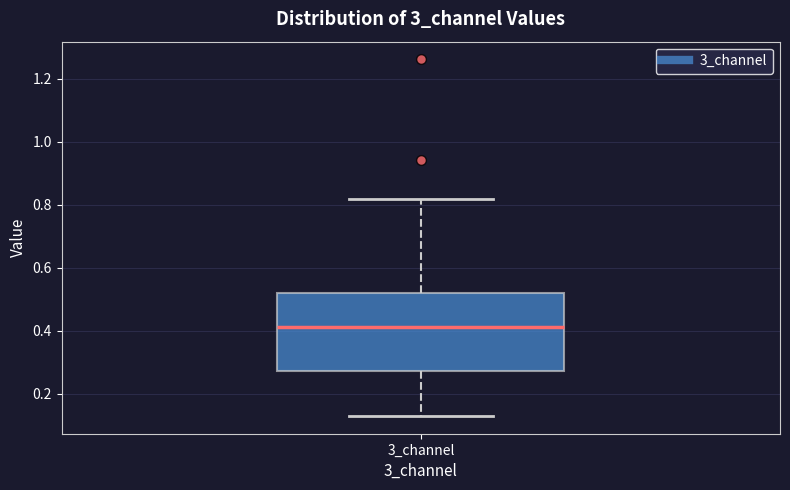

Where is the upper edge of the box for 3_channel on the y-axis? The values are not printed on the chart, so give them approximately, as read against the axis.

0.52